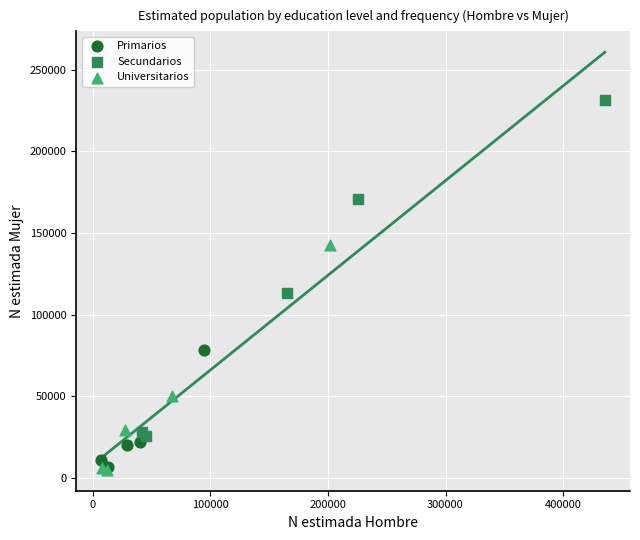

Which series reaches the maximum Y coordinate?

Secundarios